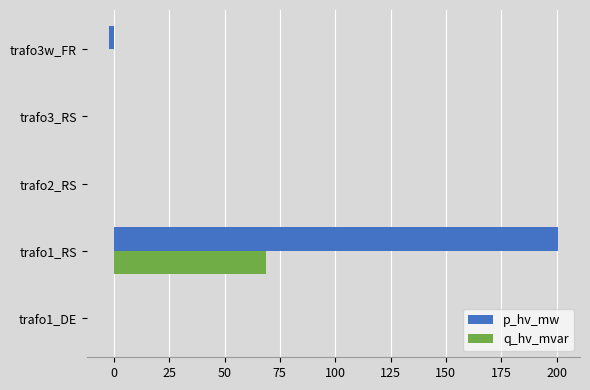

Between trafo1_RS and trafo3w_FR, which series saw the biggest shift?

p_hv_mw